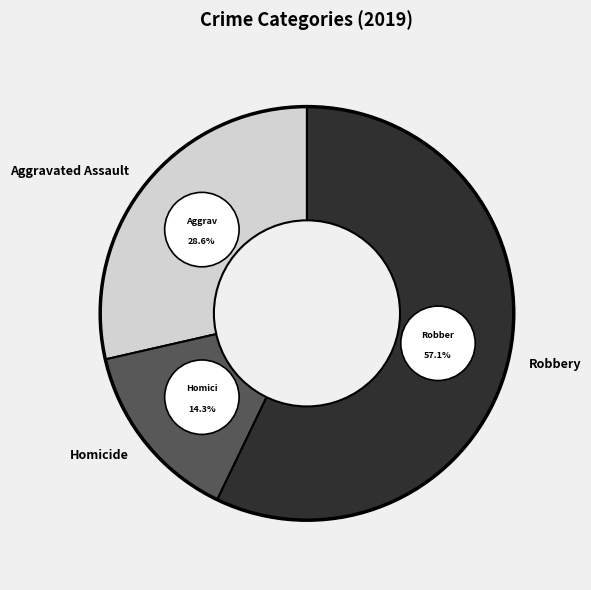

What is the ratio of the value at Aggravated Assault to the value at Homicide?

2.0